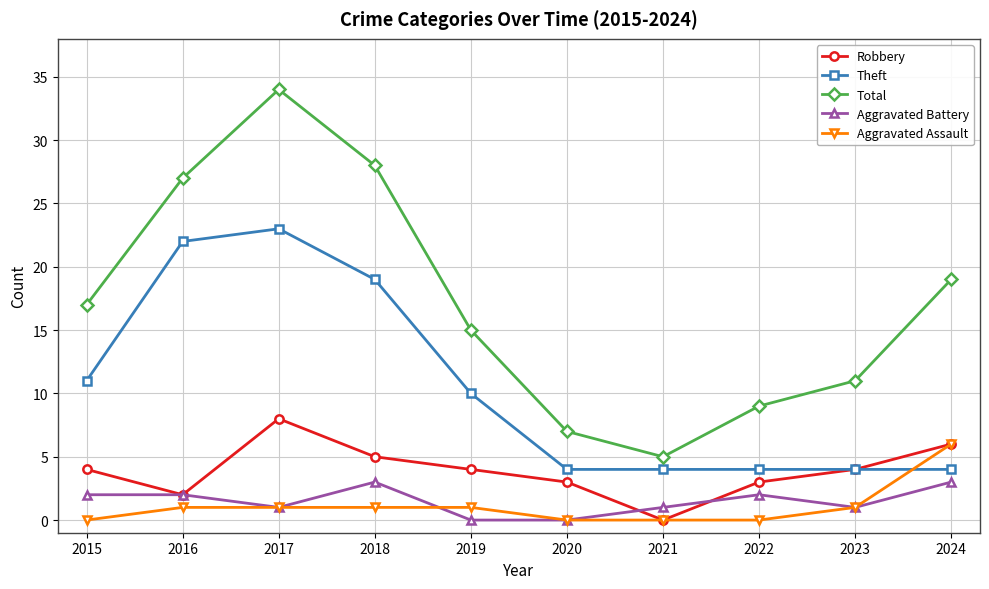

Which series has the widest spread of values?

Total